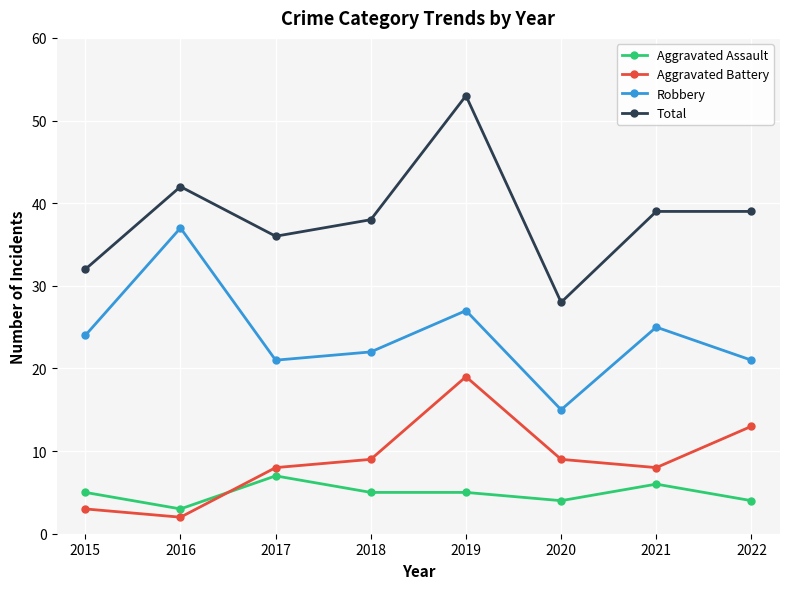

Rank the series at 2017 from lowest to highest value.

Aggravated Assault, Aggravated Battery, Robbery, Total